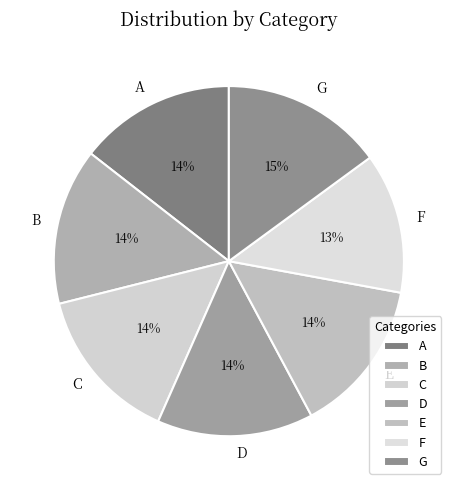

Between G and F, which is larger?

G